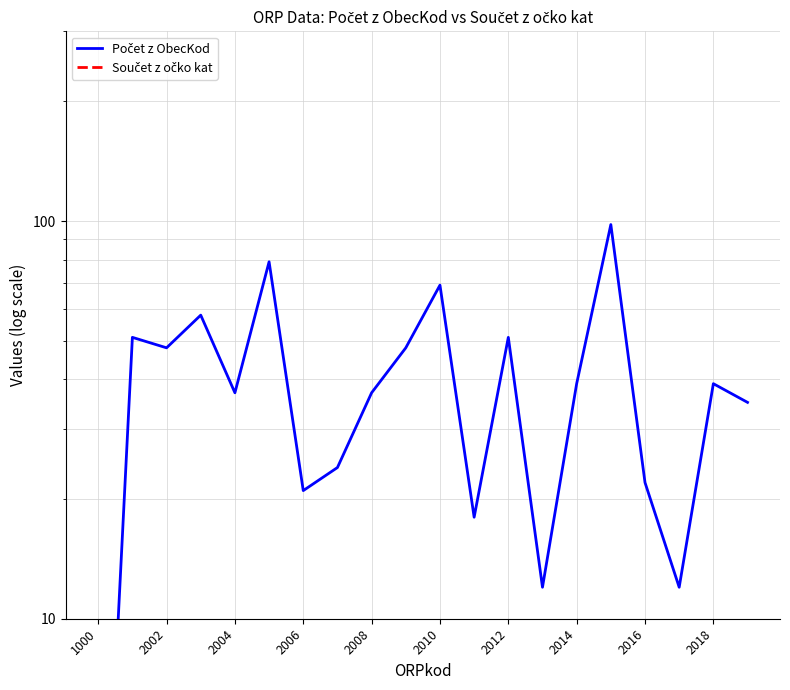

True or false: Součet z očko kat and Počet z ObecKod cross at least once.

False